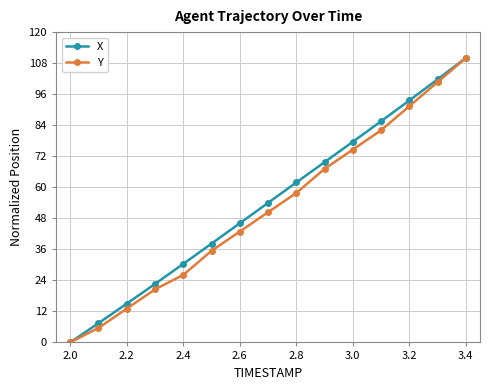

What is the maximum value shown in the chart?

110.0